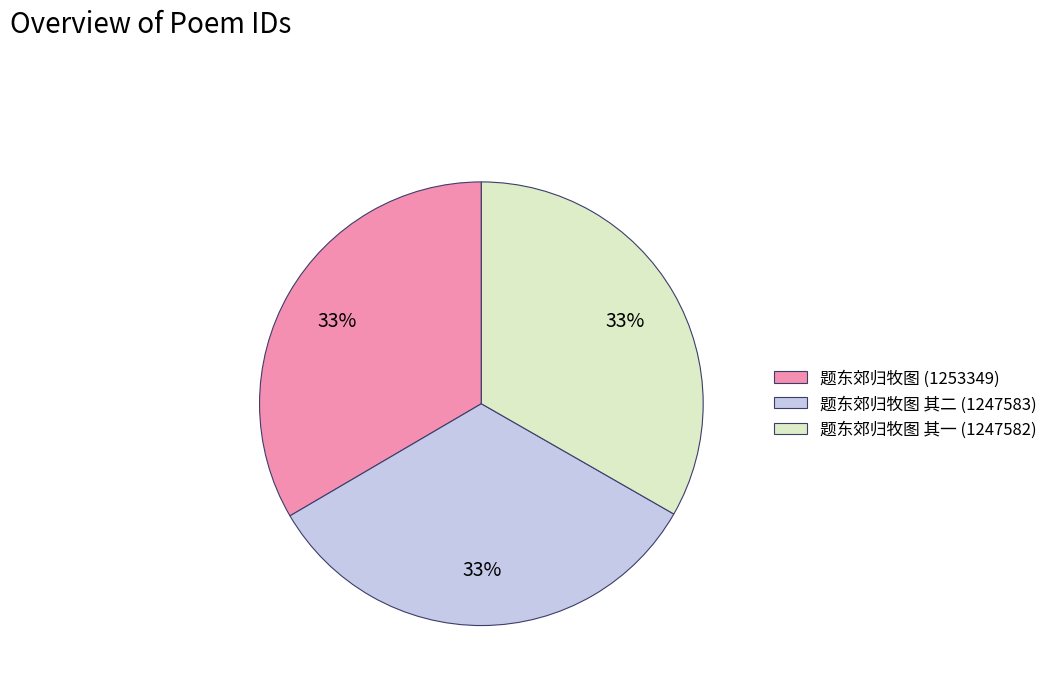

What percentage is the 题东郊归牧图 (1253349) slice, to the nearest percent?

33%